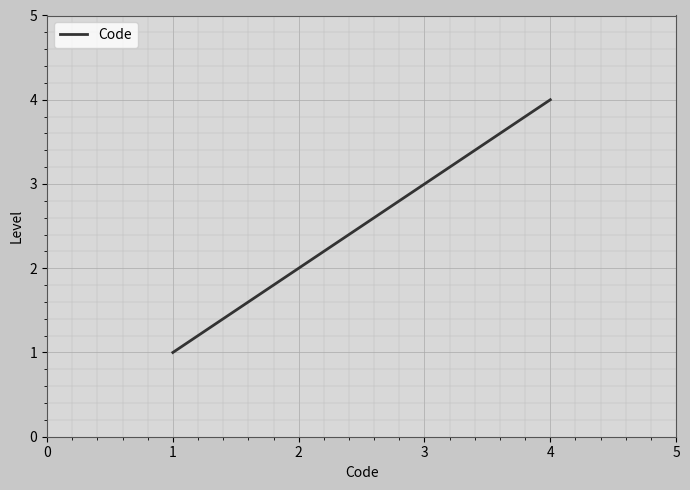

Which label corresponds to the largest value in the chart?

4